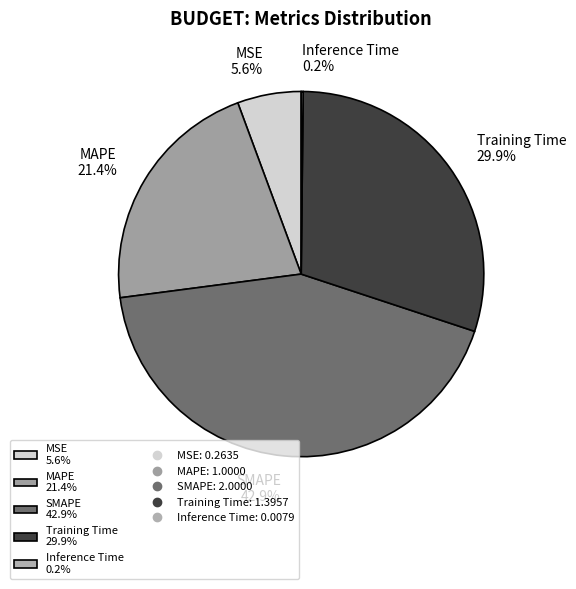

Between SMAPE 42.9% and MSE 5.6%, which is larger?

SMAPE 42.9%